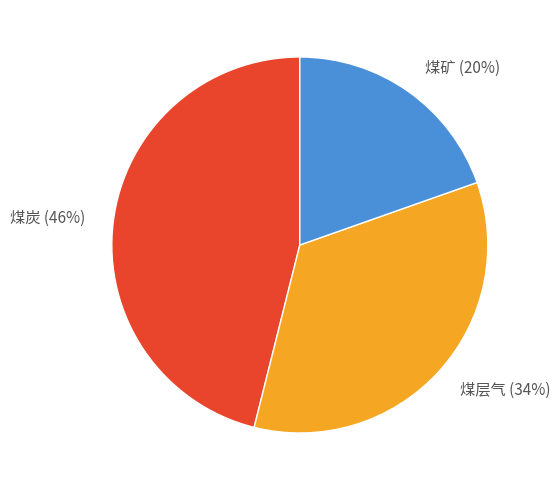

To the nearest percent, what percentage of the pie is 煤层气?

34%